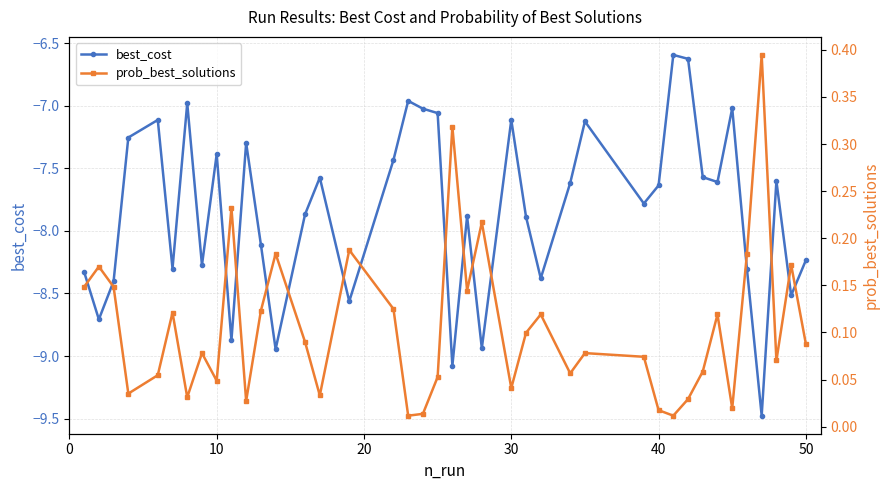

What is the minimum value for best_cost?

-9.5